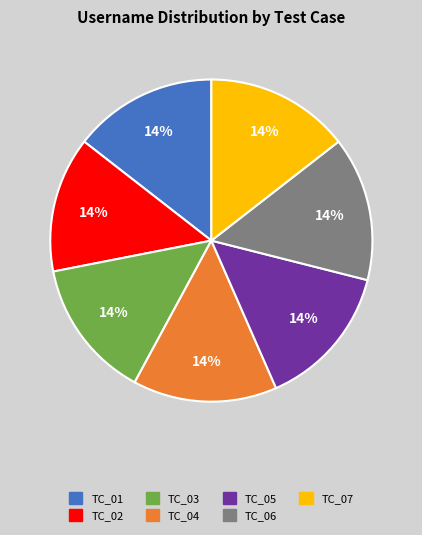

True or false: TC_06 accounts for 7% of the total.

False